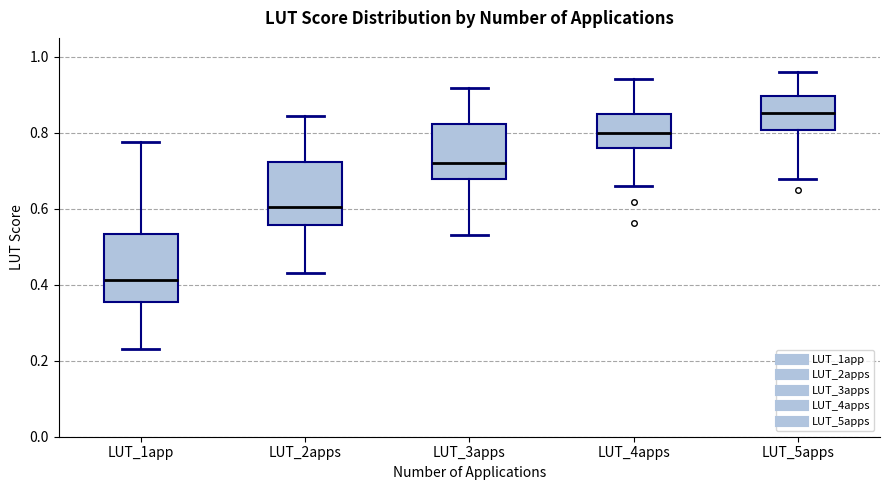

Where does the upper whisker of the box for LUT_5apps end on the y-axis? The values are not printed on the chart, so give them approximately, as read against the axis.

0.96